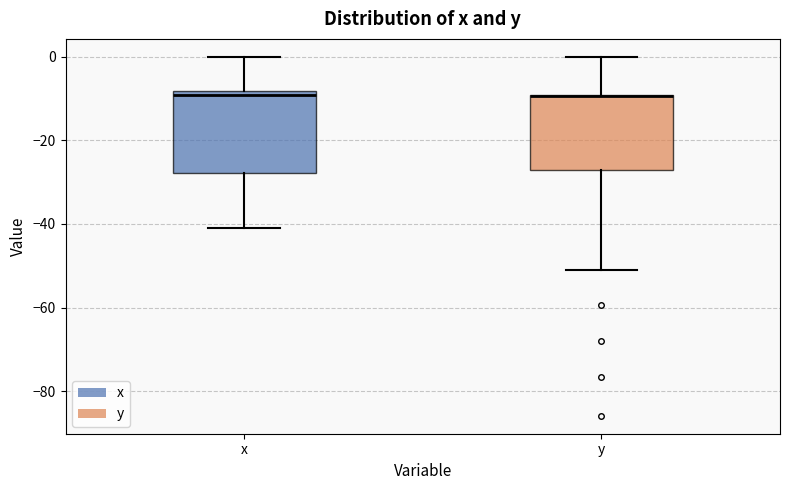

Where is the lower edge of the box for y on the y-axis? The values are not printed on the chart, so give them approximately, as read against the axis.

-28